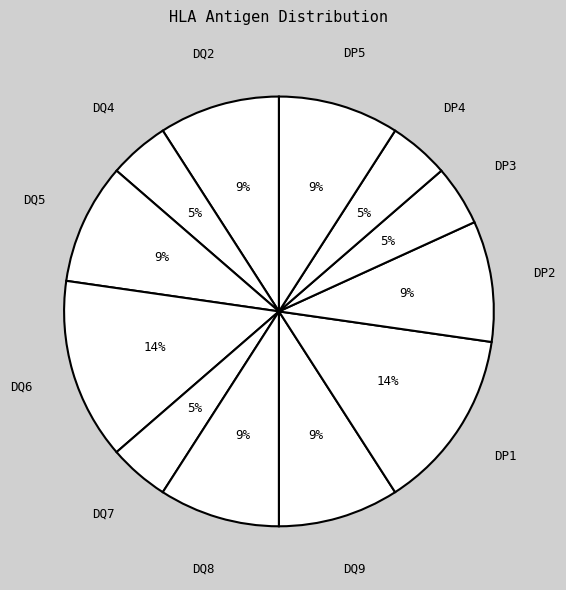

Is there any slice that represents more than half of the pie?

No